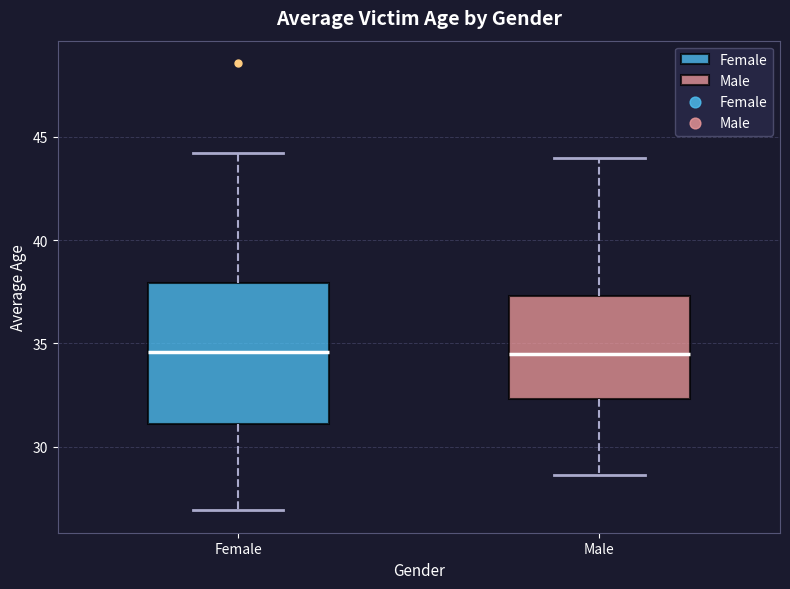

Which box is the tallest, from its lower edge to its upper edge?

Female